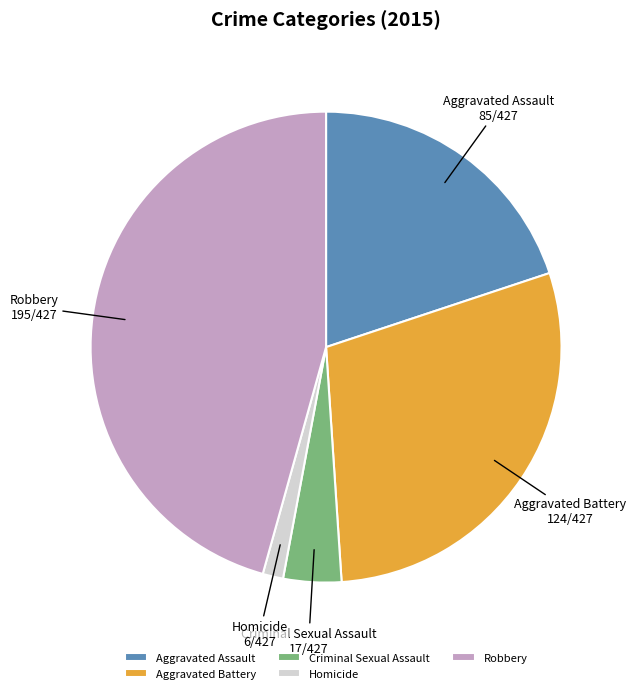

What is the smallest slice in the pie chart?

Homicide